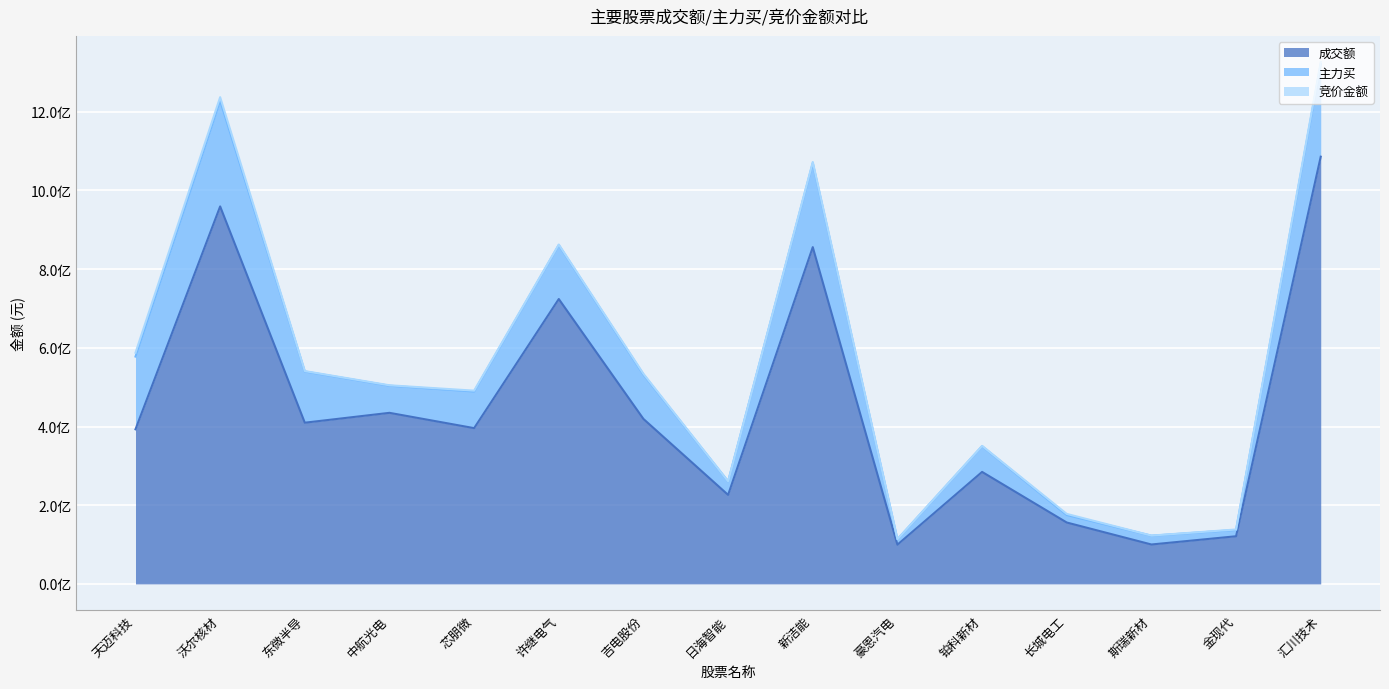

True or false: 成交额 has a value of 175295024 at 吉电股份.

False